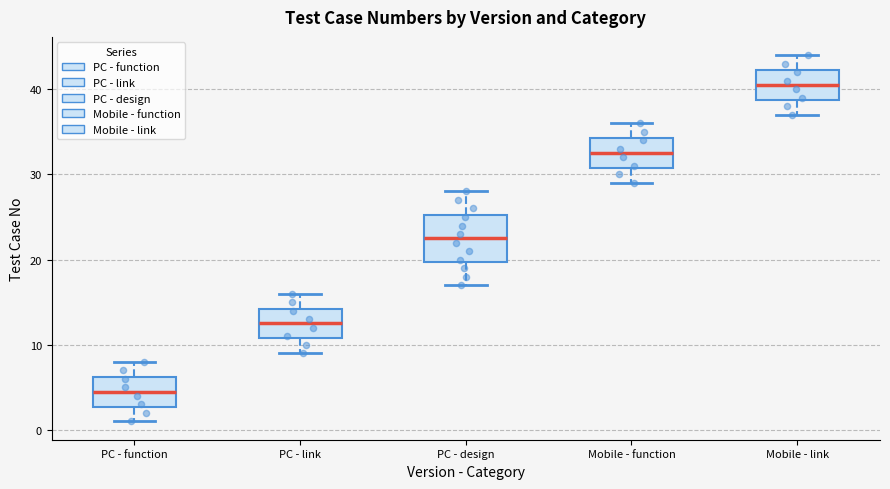

Reading left to right, transcribe this box plot: for each box, give where its median line is, the range the box spans, and where its two whiskers end, as read against the y-axis. The values are not printed on the chart, so give them approximately, as read against the axis.

PC - function: median 5, box 3 to 6, whiskers 1 to 8
PC - link: median 13, box 11 to 14, whiskers 9 to 16
PC - design: median 23, box 20 to 25, whiskers 17 to 28
Mobile - function: median 33, box 31 to 34, whiskers 29 to 36
Mobile - link: median 41, box 39 to 42, whiskers 37 to 44